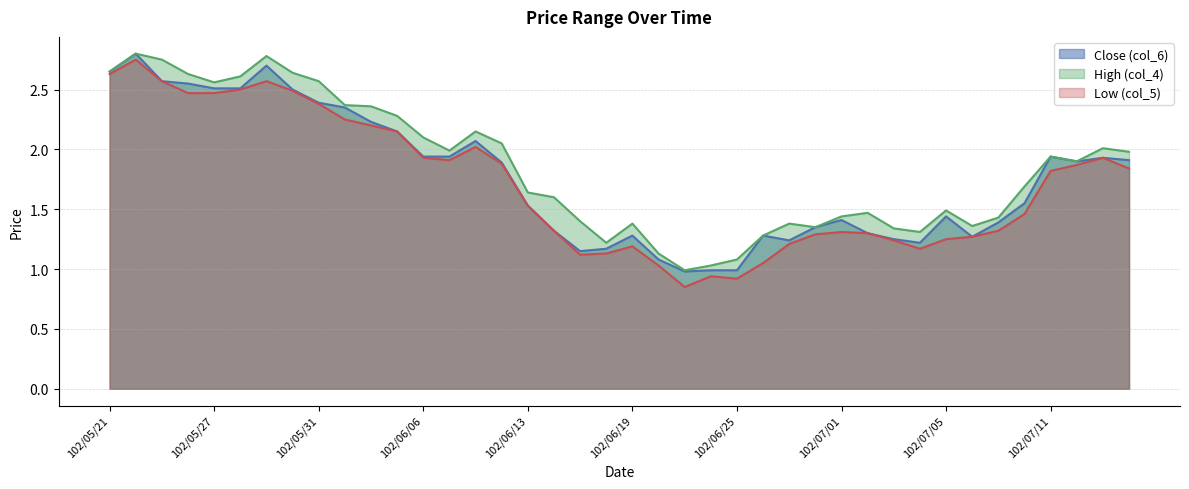

At 102/05/31, list the series in order from smallest to largest.

Low (col_5), Close (col_6), High (col_4)